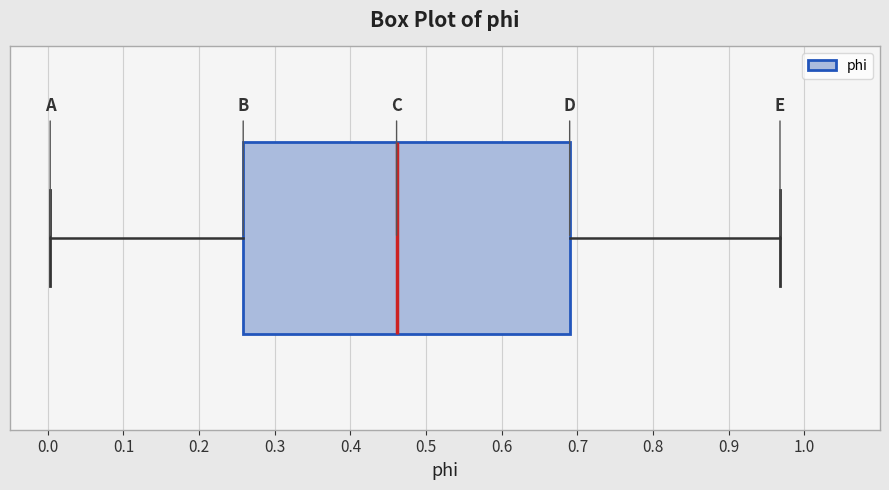

Where does the right whisker of the box end on the x-axis? The values are not printed on the chart, so give them approximately, as read against the axis.

0.97